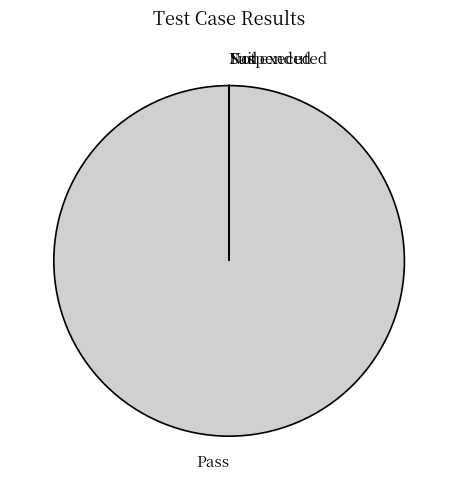

Is there any slice that represents more than half of the pie?

Yes